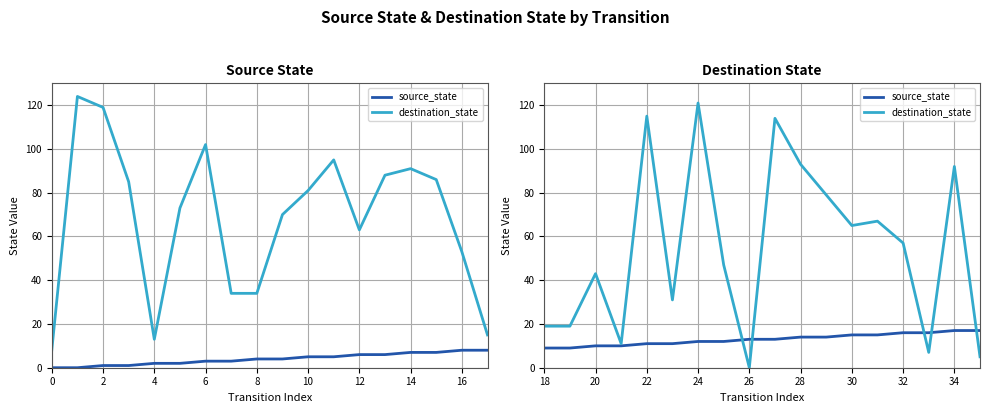

How many lines are shown in the chart?

2